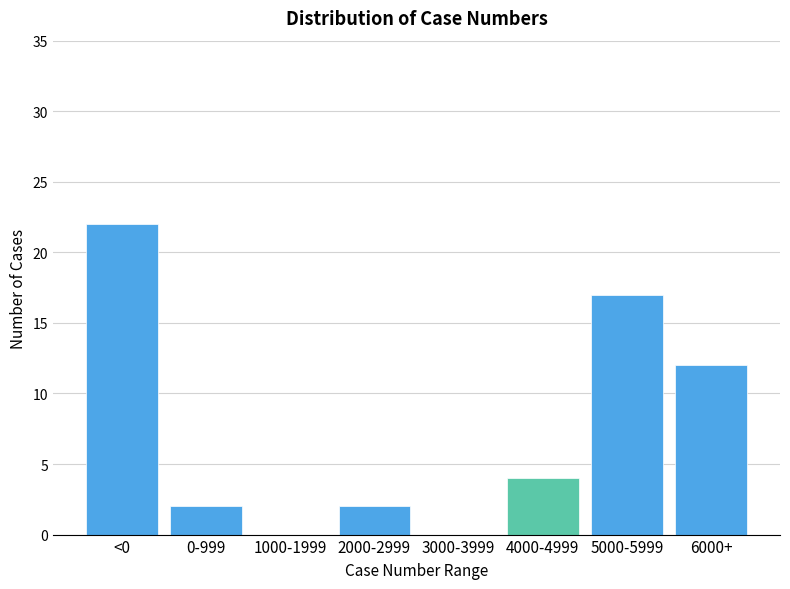

Reading left to right, list all the values displayed in this chart.

<0=22	0-999=2	1000-1999=0	2000-2999=2	3000-3999=0	4000-4999=4	5000-5999=17	6000+=12